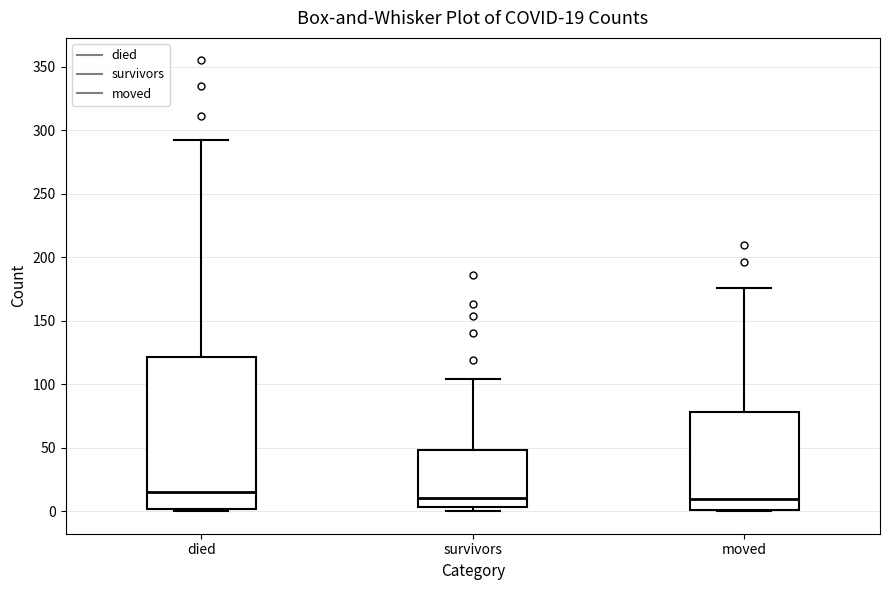

Which box is the tallest, from its lower edge to its upper edge?

died